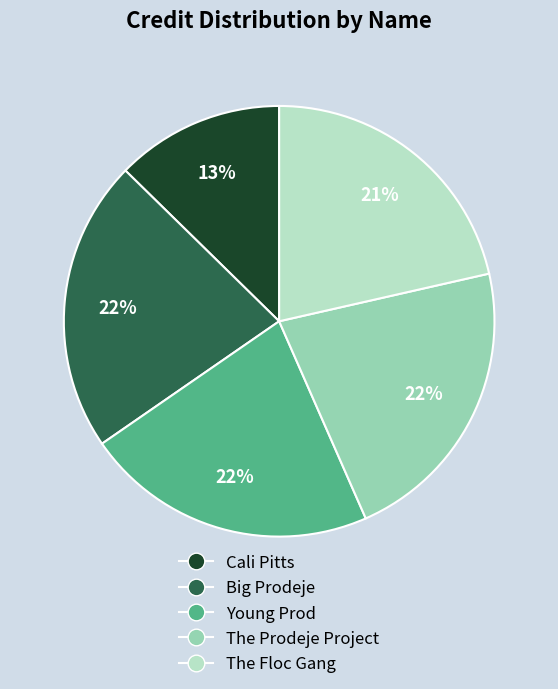

Do Cali Pitts and Young Prod together represent more than half of the pie?

No